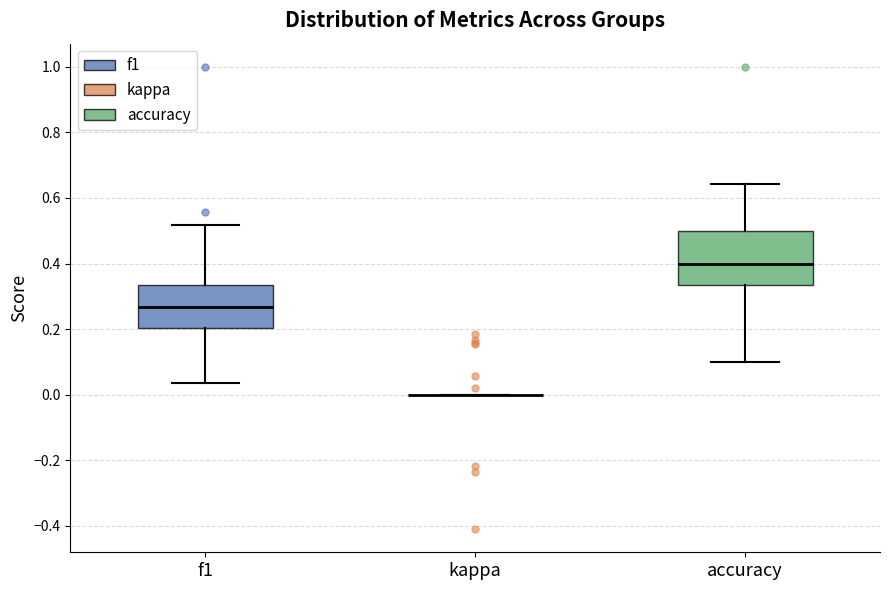

Reading left to right, read every box against the y-axis: the position of its median line, the range the box covers, and the ends of its whiskers. The values are not printed on the chart, so give them approximately, as read against the axis.

f1: median 0.26, box 0.20 to 0.34, whiskers 0.04 to 0.52
kappa: box collapsed to a line at 0.00, whiskers 0.00 to 0.00
accuracy: median 0.40, box 0.34 to 0.50, whiskers 0.10 to 0.64